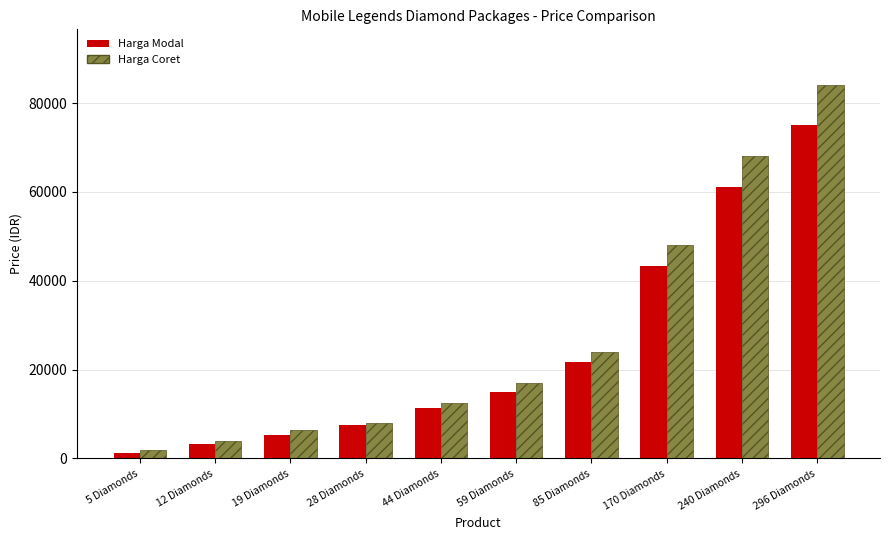

Is it true that Harga Modal equals 3703 at 28 Diamonds?

False